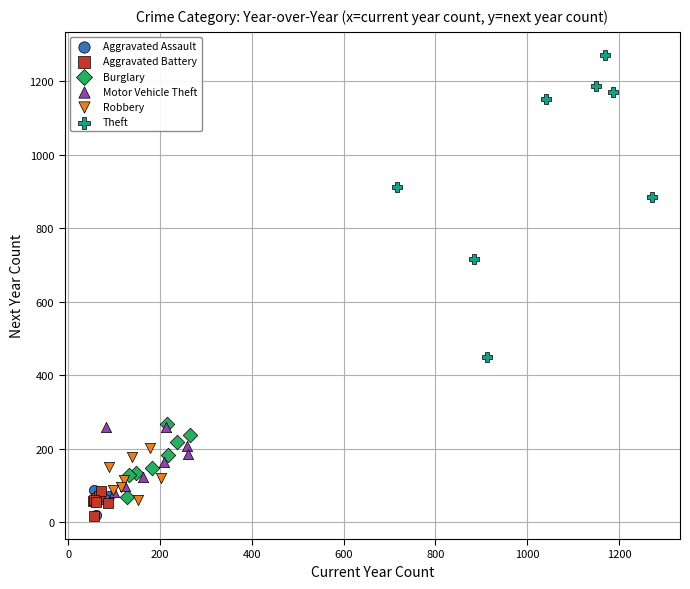

Which series has the largest Y range (max minus min)?

Theft